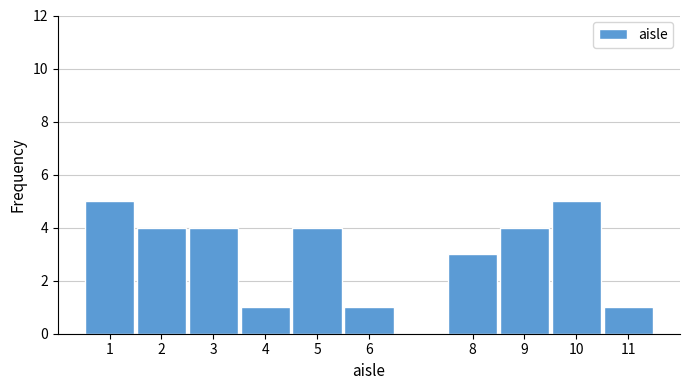

How tall is the bar that spans 4.5 to 5.5 on the x-axis? The values are not printed on the chart, so give them approximately, as read against the axis.

4